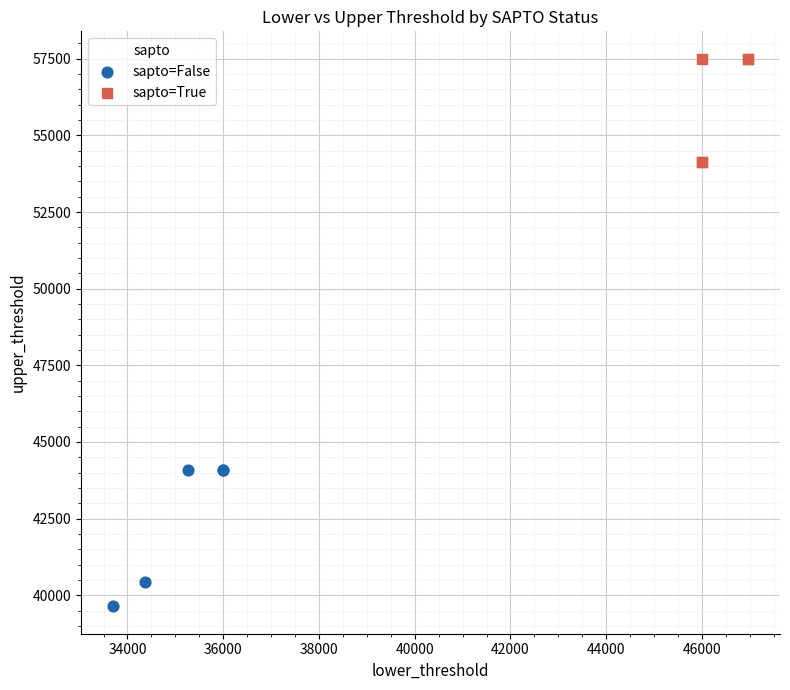

What are all the series names shown in the legend?

sapto=False, sapto=True